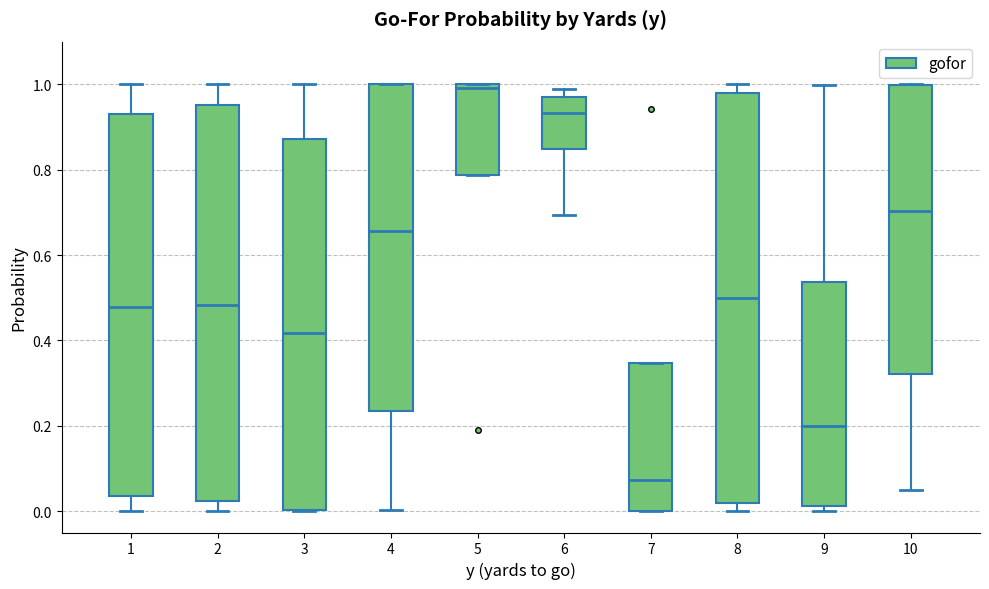

Reading left to right, transcribe this box plot: for each box, give where its median line is, the range the box spans, and where its two whiskers end, as read against the y-axis. The values are not printed on the chart, so give them approximately, as read against the axis.

1: median 0.48, box 0.04 to 0.94, whiskers 0.00 to 1.00
2: median 0.48, box 0.02 to 0.96, whiskers 0.00 to 1.00
3: median 0.42, box 0.00 to 0.88, whiskers 0.00 to 1.00
4: median 0.66, box 0.24 to 1.00, whiskers 0.00 to 1.00
5: median 1.00 (just below the box's upper edge), box 0.78 to 1.00, whiskers 0.78 to 1.00
6: median 0.94, box 0.84 to 0.98, whiskers 0.70 to 0.98 (just above the box's upper edge)
7: median 0.08, box 0.00 to 0.34, whiskers 0.00 to 0.34
8: median 0.50, box 0.02 to 0.98, whiskers 0.00 to 1.00
9: median 0.20, box 0.02 to 0.54, whiskers 0.00 to 1.00
10: median 0.70, box 0.32 to 1.00, whiskers 0.06 to 1.00